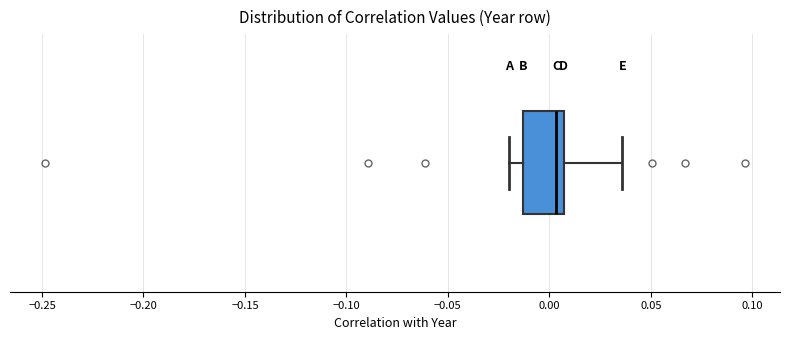

Where is the right edge of the box on the x-axis? The values are not printed on the chart, so give them approximately, as read against the axis.

0.005